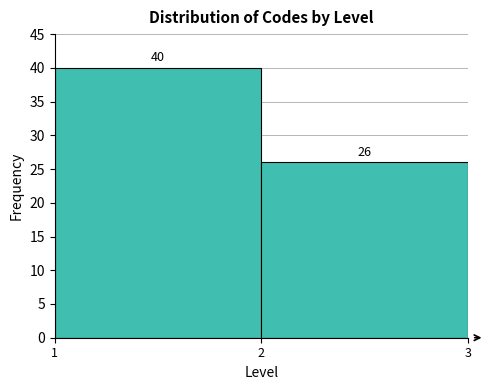

Reading left to right, transcribe this chart: for each bar, give the range it covers on the x-axis and its height.

1 to 2: 40
2 to 3: 26